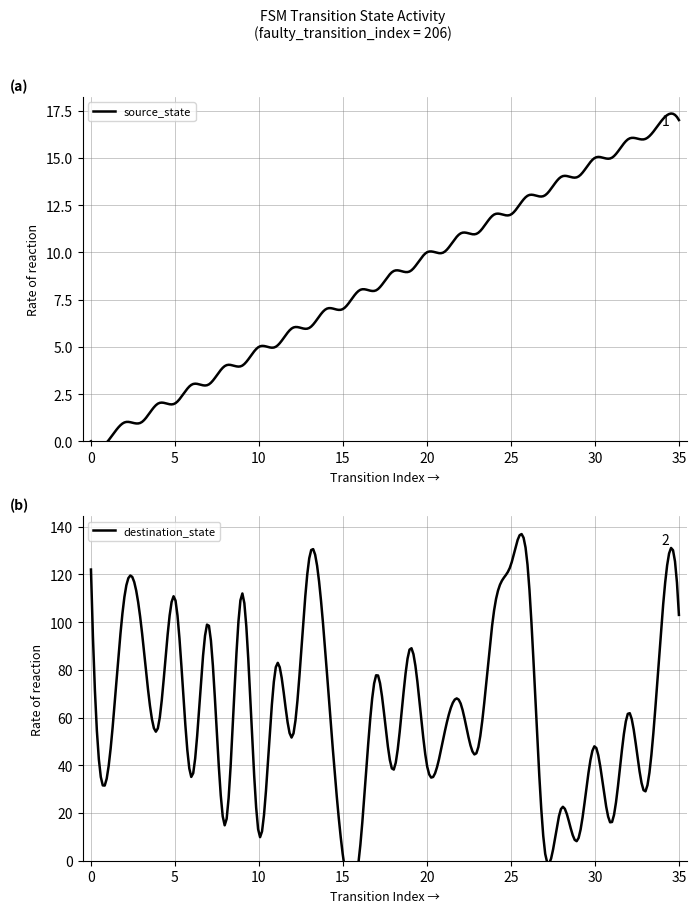

Reading left to right, extract all data points from this chart.

source_state: 0	0	1	1	2	2	3	3	4	4	5	5	6	6	7	7	8	8	9	9	10	10	11	11	12	12	13	13	14	14	15	15	16	16	17	17
destination_state: 122	37	111	98	56	110	35	99	15	112	11	81	52	127	83	2	4	78	38	89	40	52	66	46	105	124	123	5	22	9	48	16	62	29	102	103